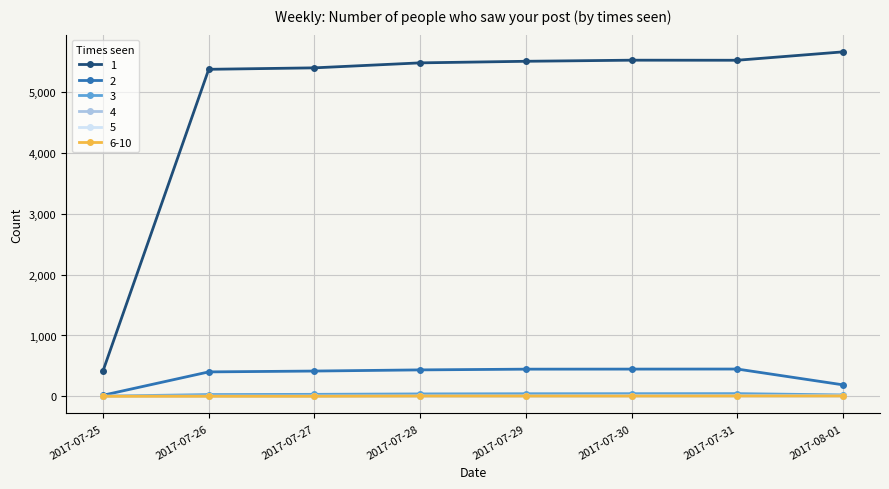

What is the label of the 3rd point from the left?

2017-07-27